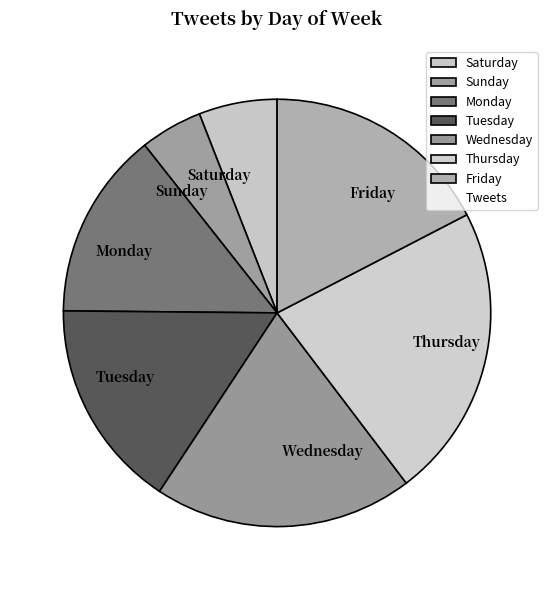

Is the sum of Monday and Wednesday greater than half?

No